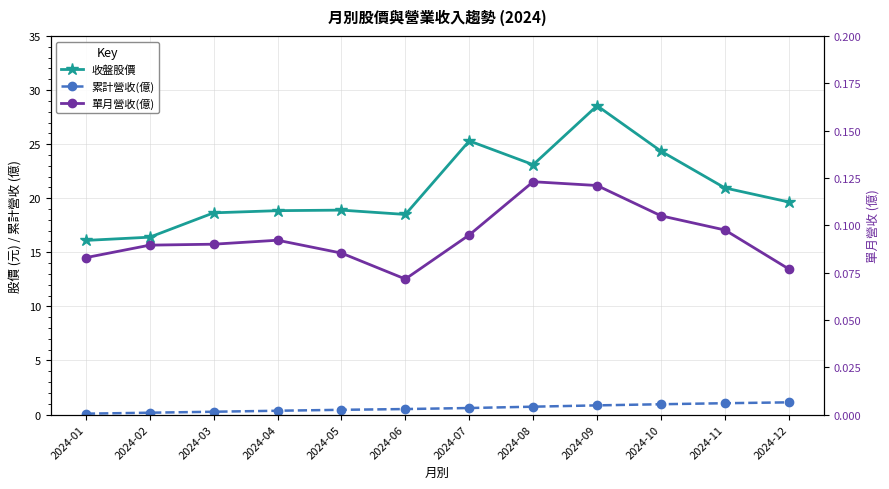

True or false: 收盤股價 and 累計營收(億) cross at least once.

False